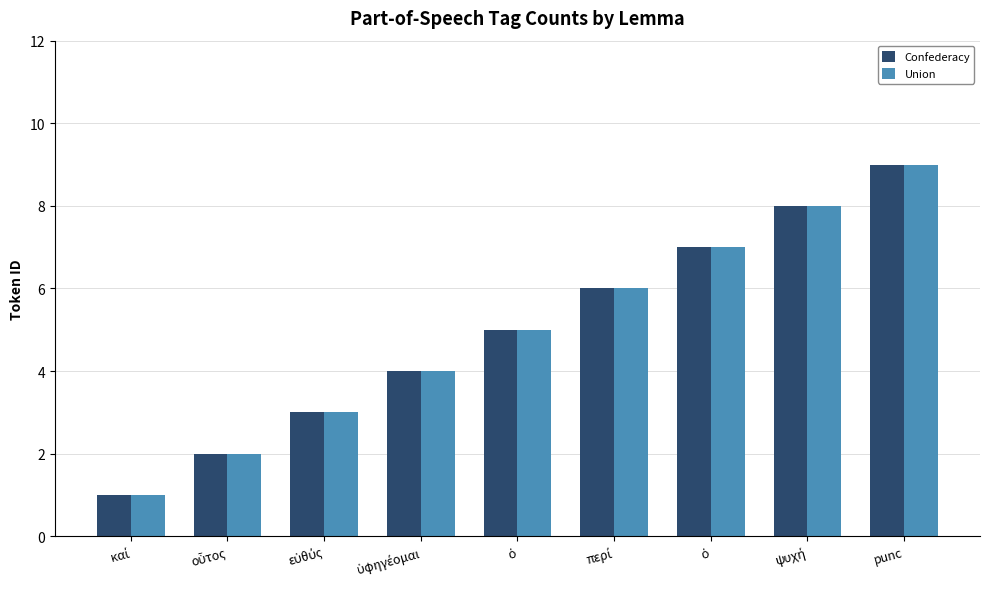

How many values in the Confederacy series are below 5?

4